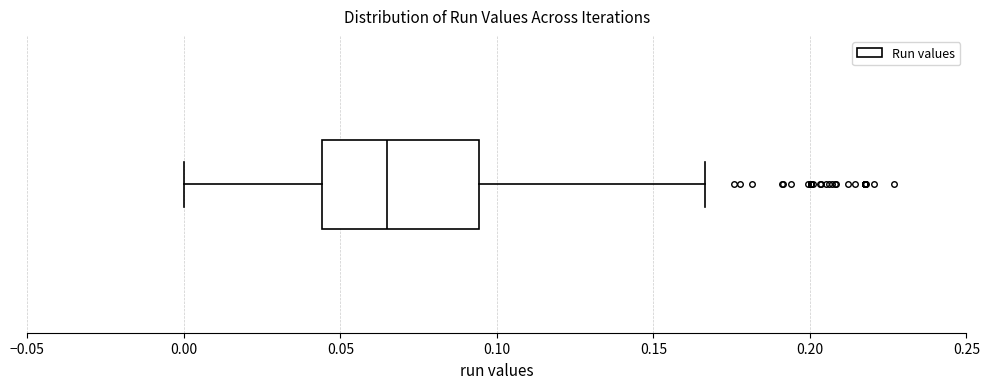

Transcribe this box plot: give where the median line is, the range the box spans, and where the two whiskers end, as read against the x-axis. The values are not printed on the chart, so give them approximately, as read against the axis.

median 0.065, box 0.045 to 0.095, whiskers 0.000 to 0.165